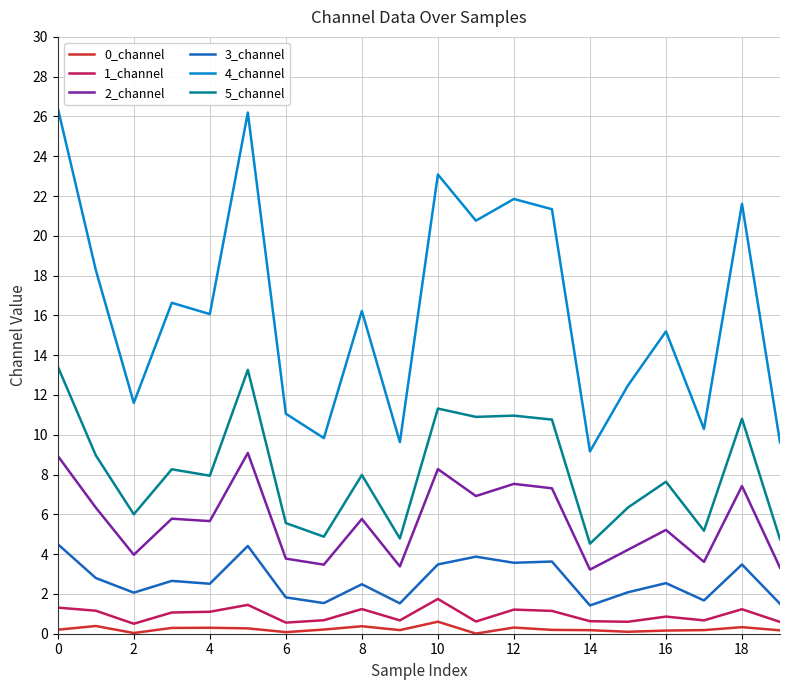

Which series has the widest spread of values?

4_channel